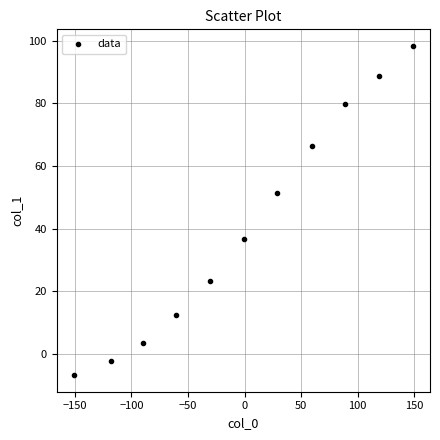

What Y value in the scatter plot is closest to 45?

51.5